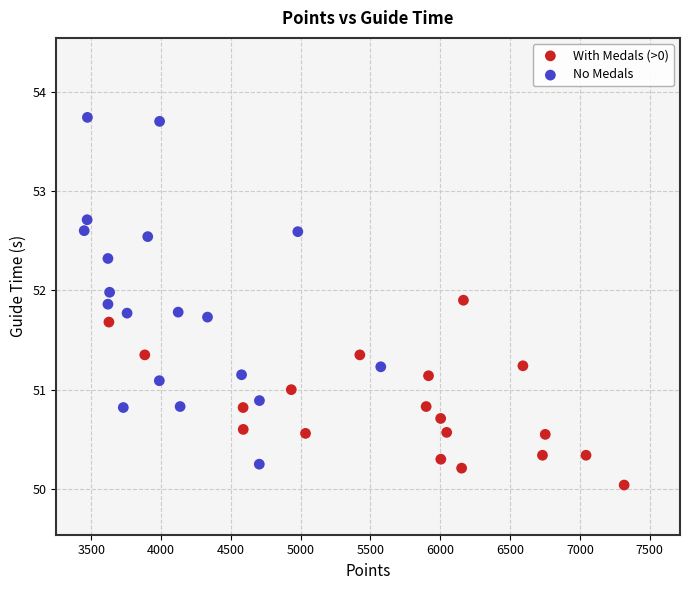

Which series contains the lowest Y value?

With Medals (>0)